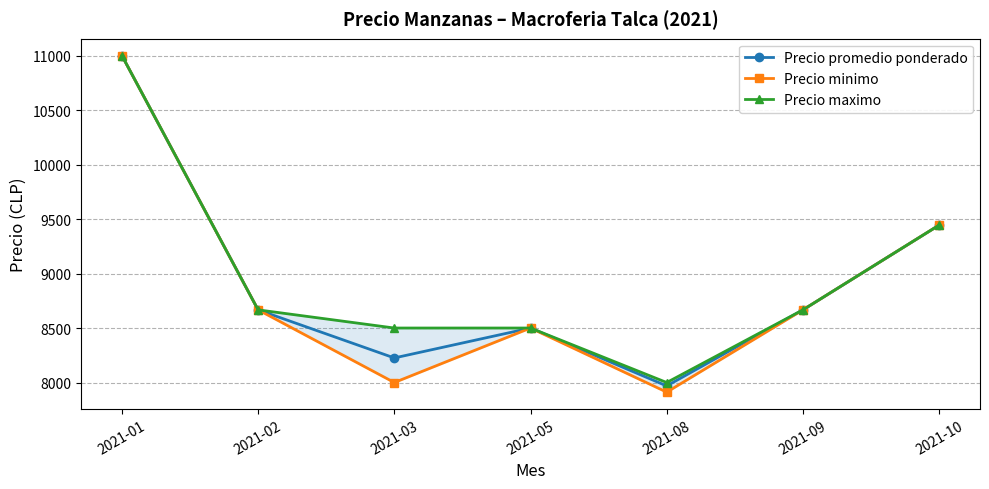

How many series are shown in this chart?

3